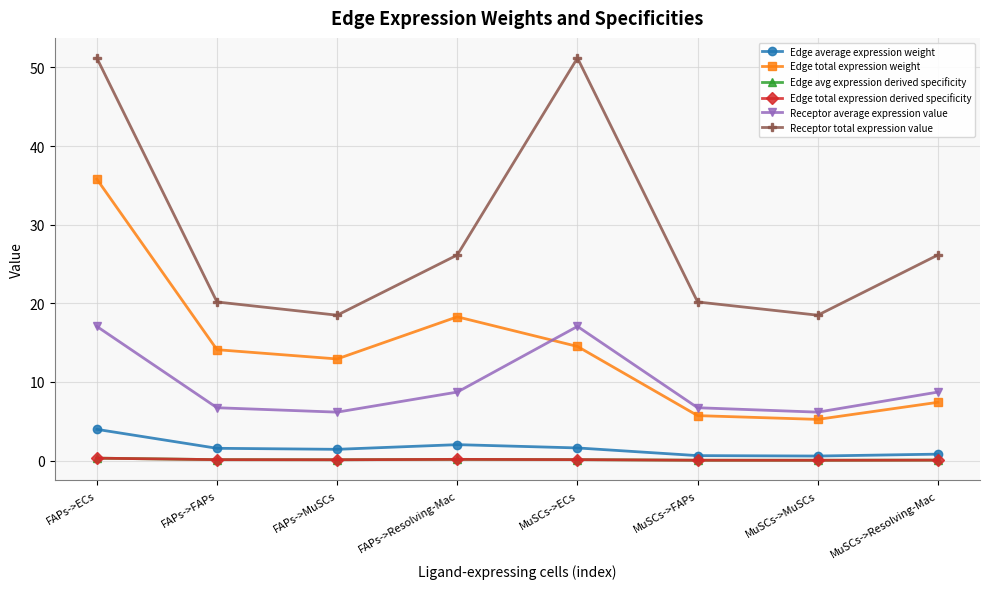

True or false: Edge total expression weight and Edge avg expression derived specificity cross at least once.

False